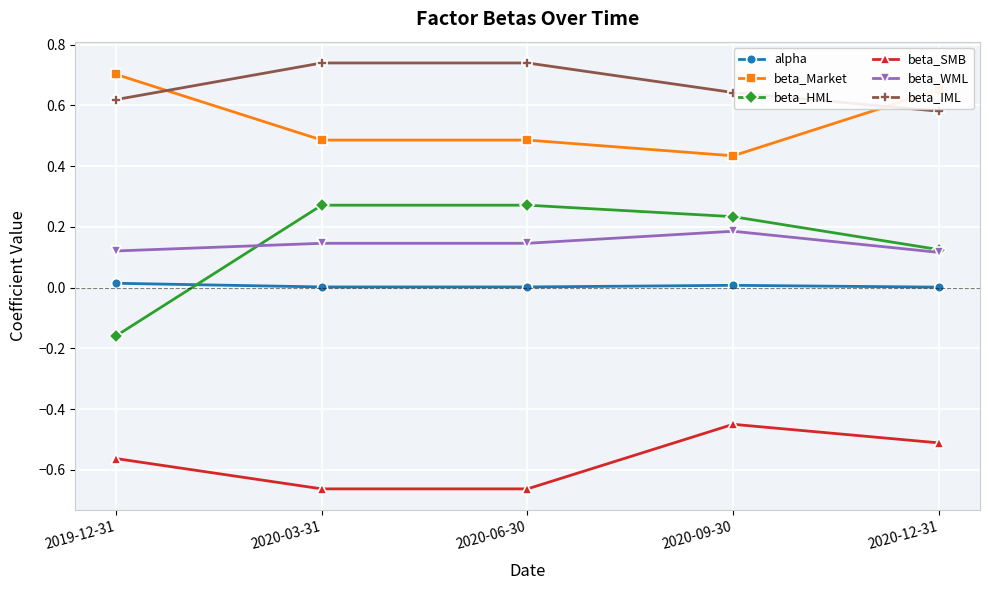

True or false: beta_WML has more than 2 points higher than both neighbors.

False